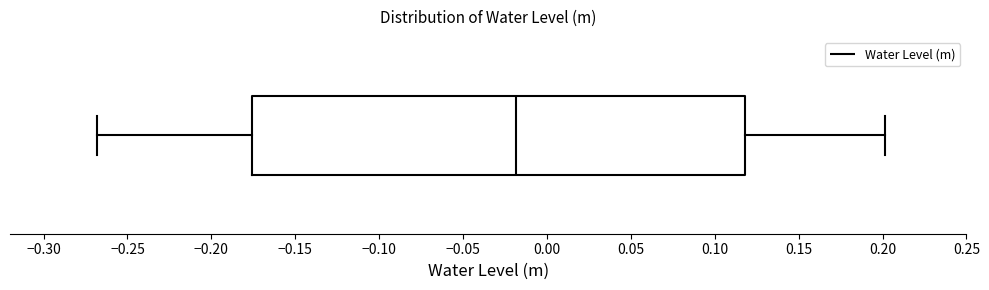

Transcribe this box plot: give where the median line is, the range the box spans, and where the two whiskers end, as read against the x-axis. The values are not printed on the chart, so give them approximately, as read against the axis.

median -0.020, box -0.175 to 0.120, whiskers -0.270 to 0.200